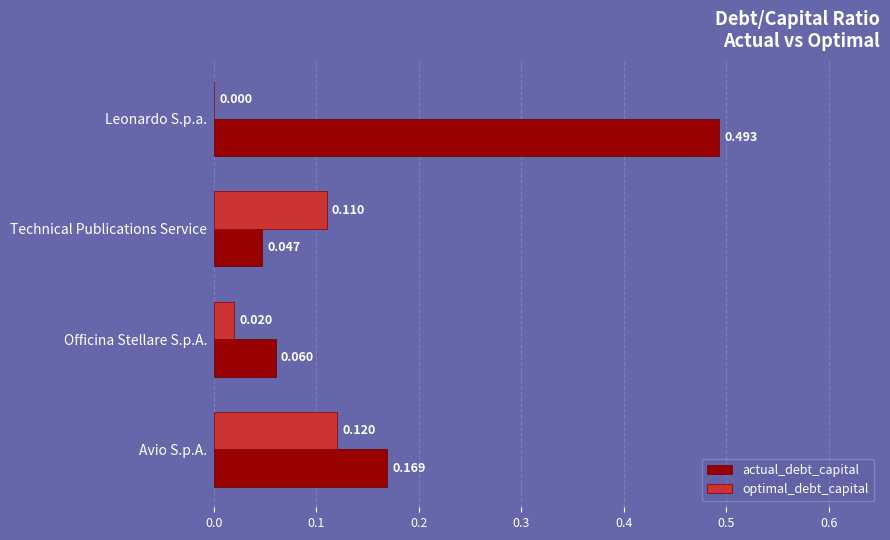

Count the number of categories in the chart.

4